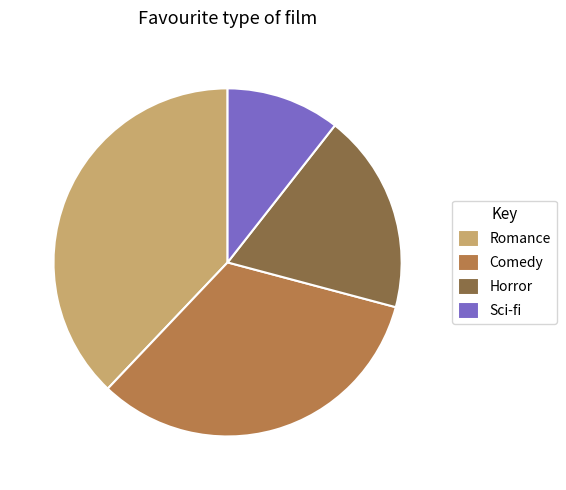

Which slice is the largest?

Romance